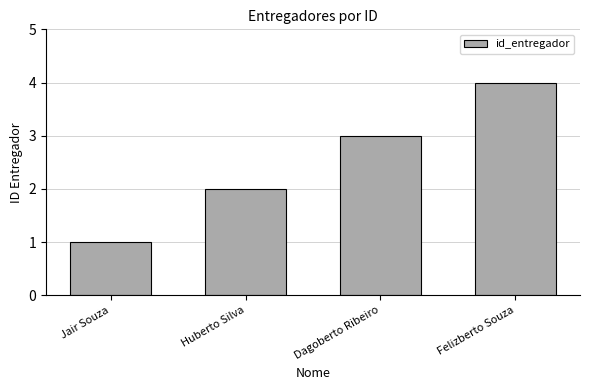

The value at Huberto Silva is 2. True or false?

True